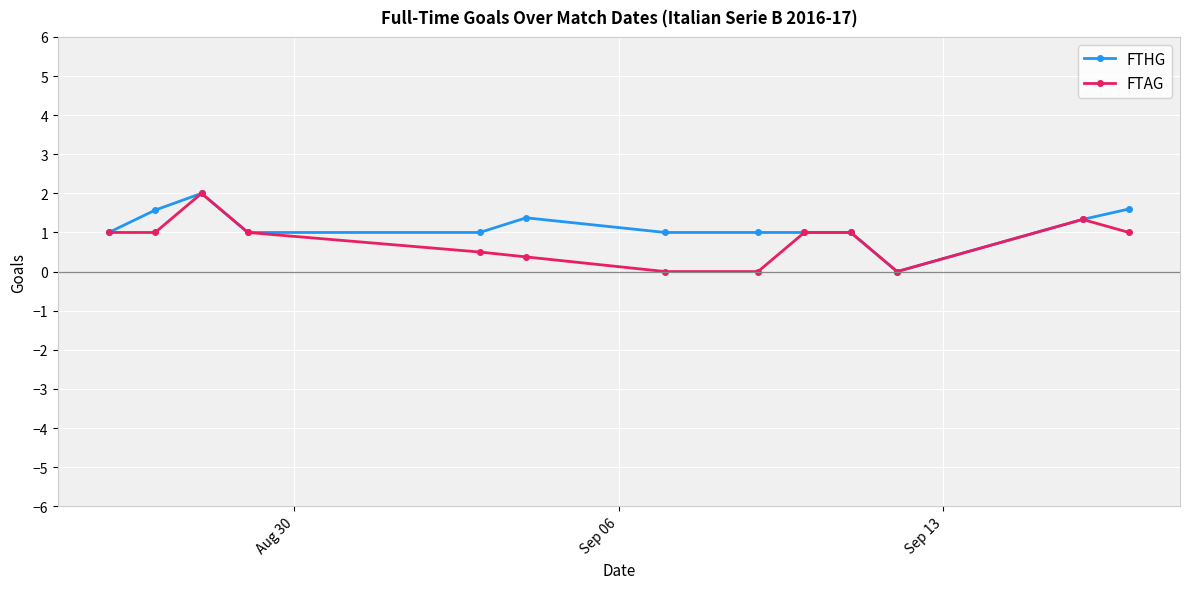

True or false: FTHG has more than 1 interior local peaks.

True